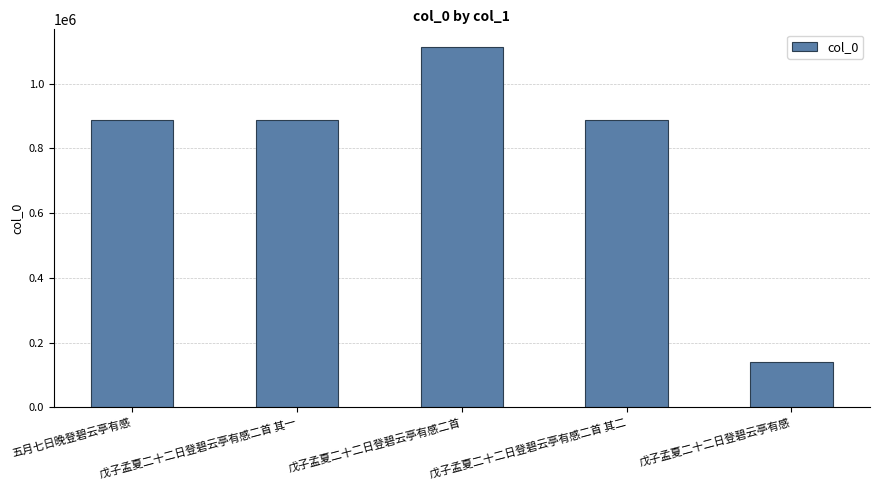

Approximately how many times larger is the value at 戊子孟夏二十二日登碧云亭有感二首 compared to 戊子孟夏二十二日登碧云亭有感二首 其一?

1.3